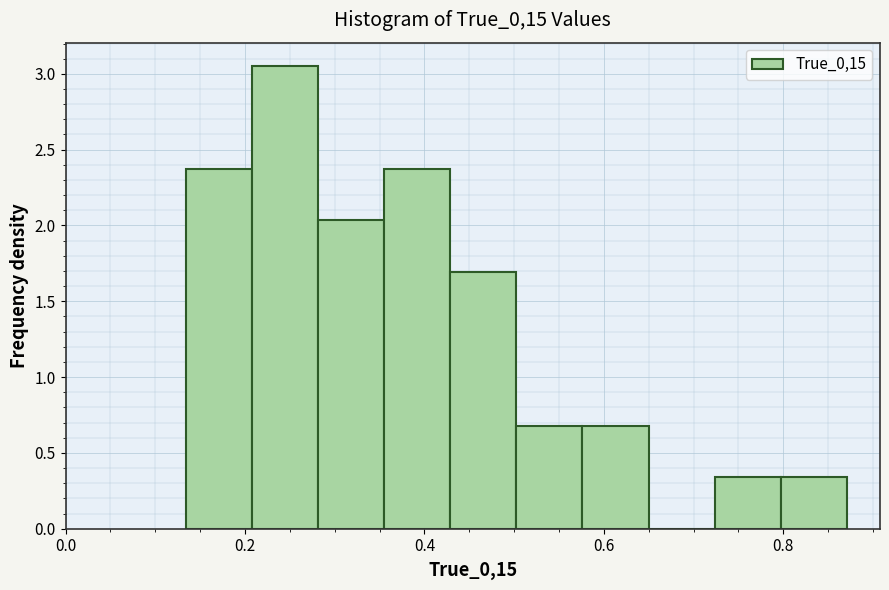

Around what value on the x-axis is the tallest bar? Give the approximate position of its centre, as read against the axis.

0.24